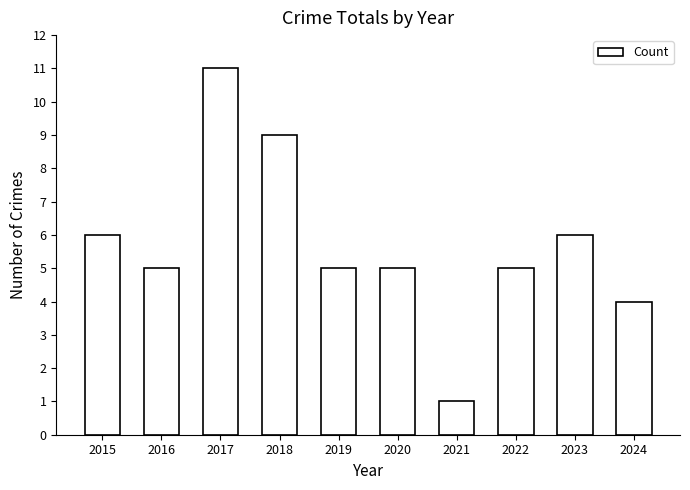

Reading left to right, what are all the values shown in this chart?

6	5	11	9	5	5	1	5	6	4